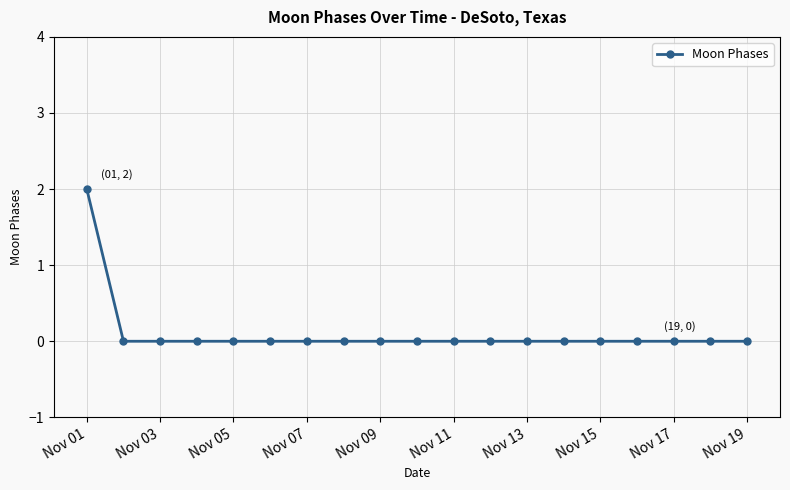

Reading left to right, what are all the values shown in this chart?

2	0	0	0	0	0	0	0	0	0	0	0	0	0	0	0	0	0	0